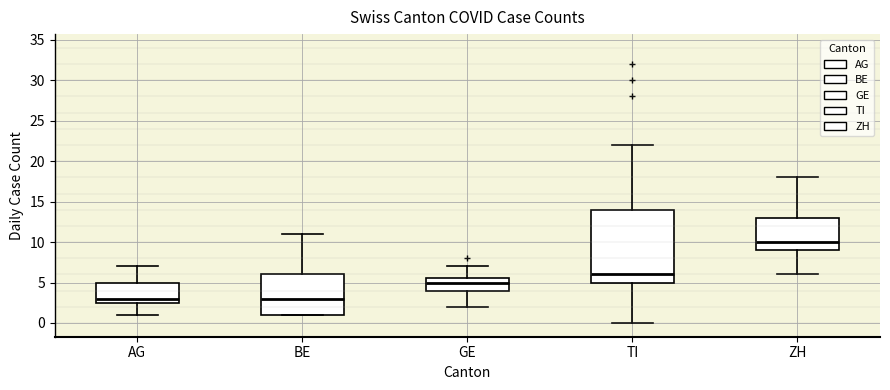

Which box is the tallest, from its lower edge to its upper edge?

TI